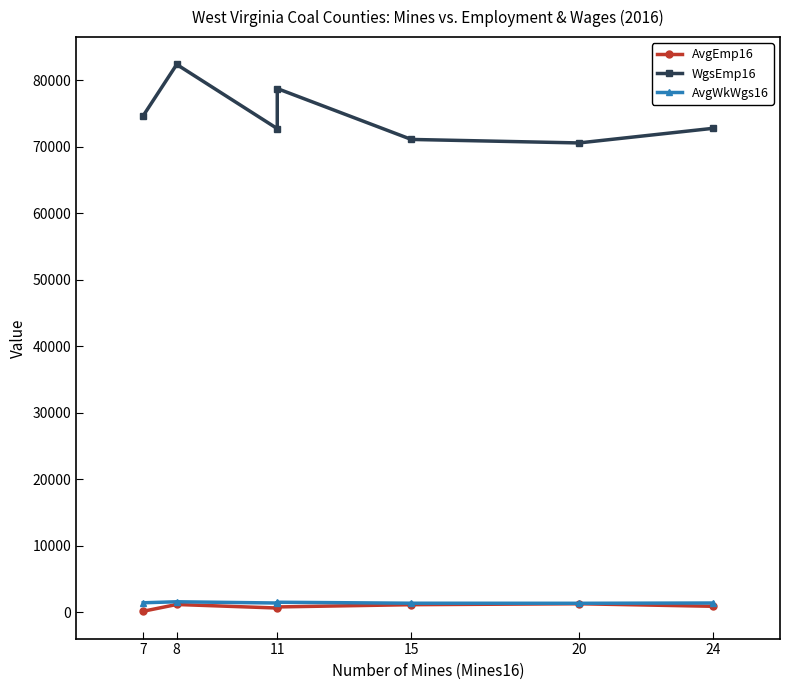

Between 11 and 15, which is larger?

15